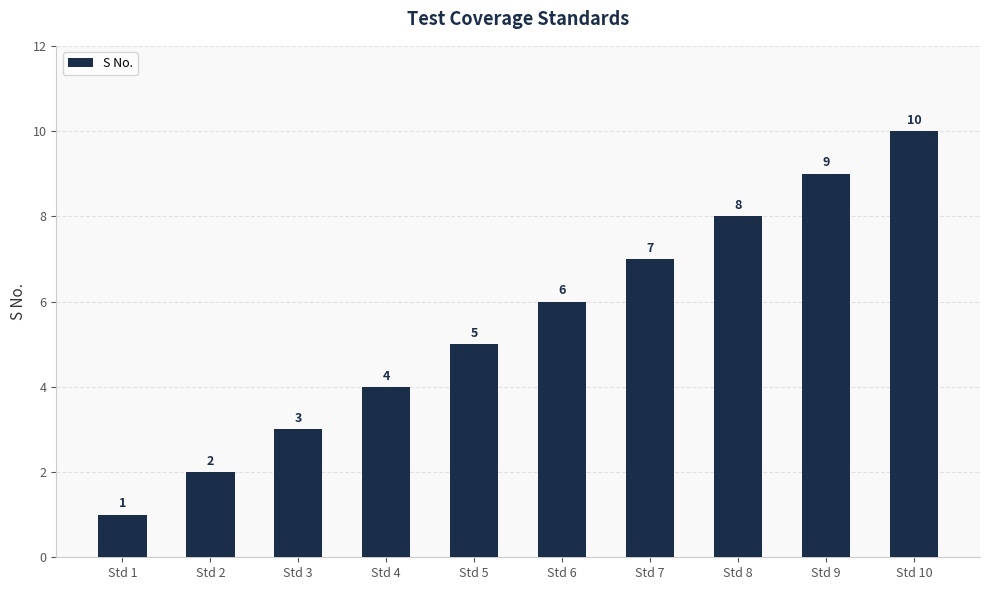

List the labels in order of value, largest first.

Std 10, Std 9, Std 8, Std 7, Std 6, Std 5, Std 4, Std 3, Std 2, Std 1